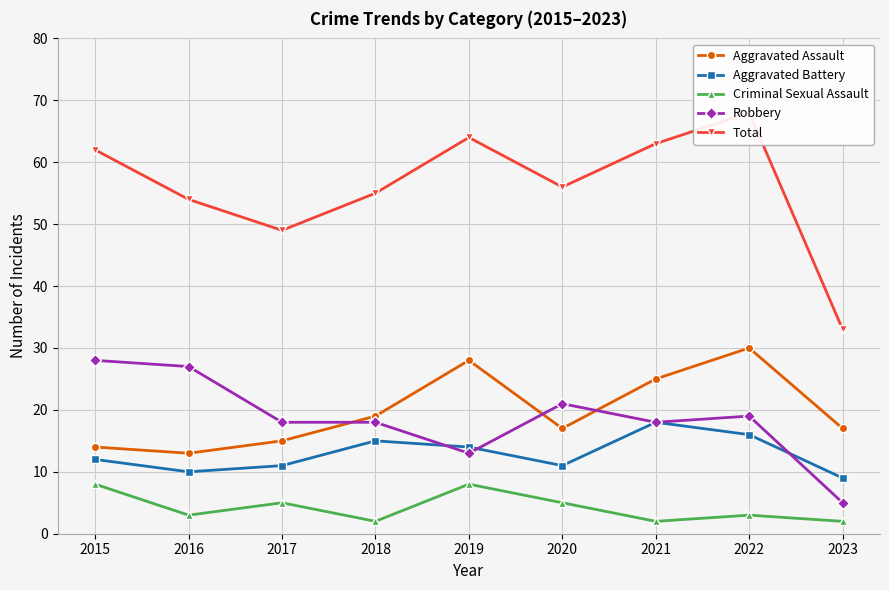

The Total series shows 17 at 2017. True or false?

False